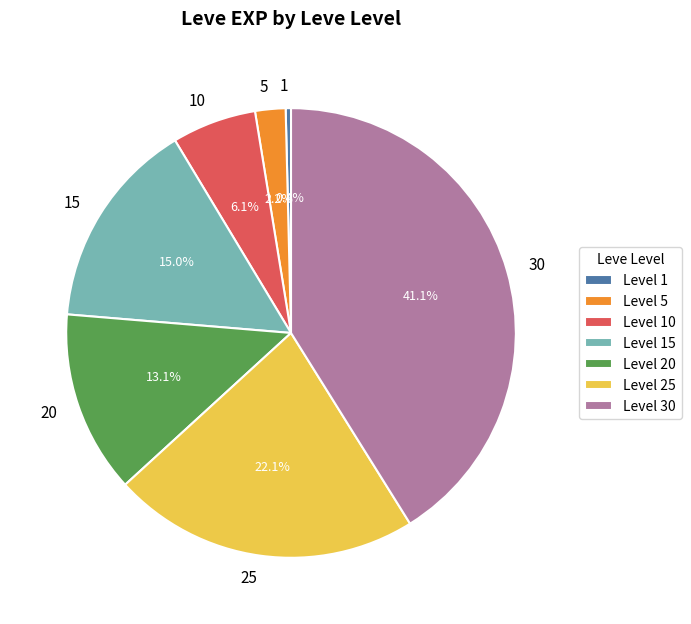

How much of the chart is everything except Level 30?

58.9%